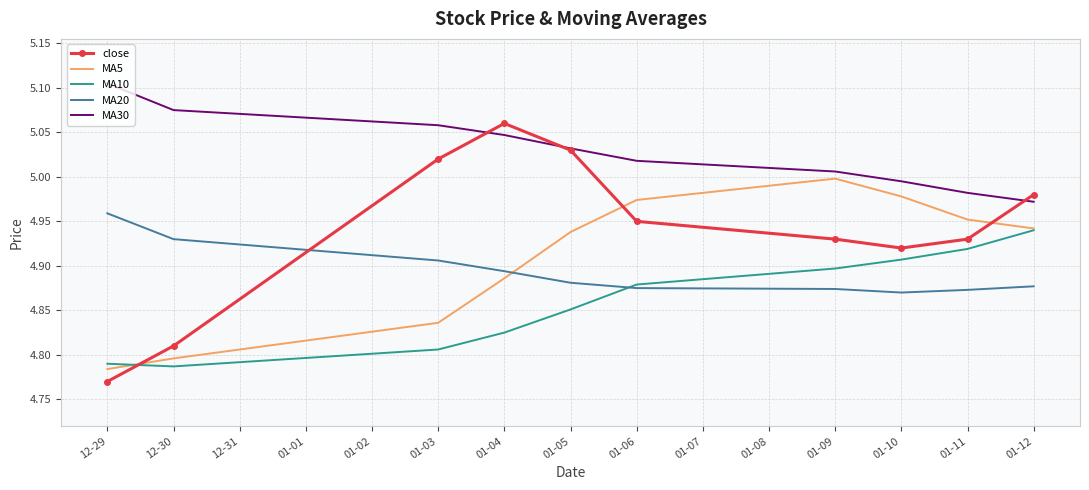

What position from the left is 01-04?

4